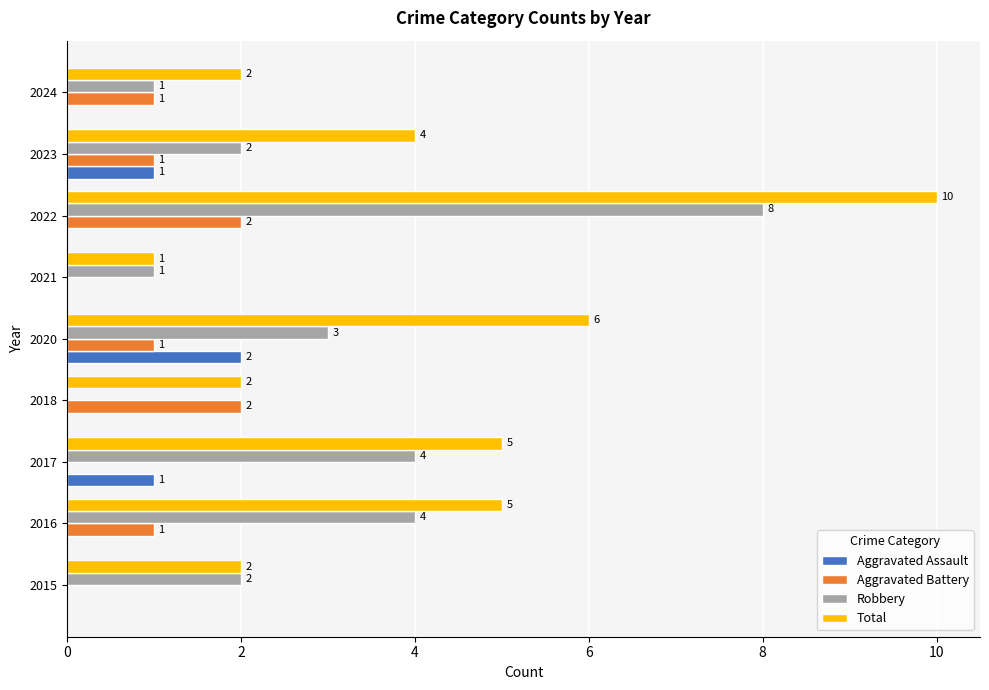

How many values in the Aggravated Assault series exceed 0?

3